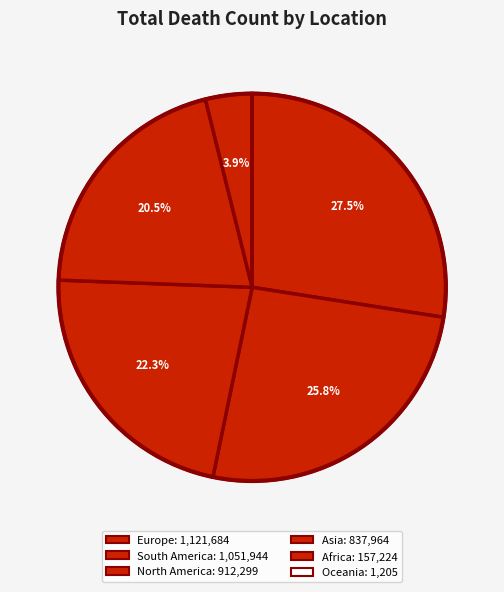

Is there any slice that represents more than half of the pie?

No